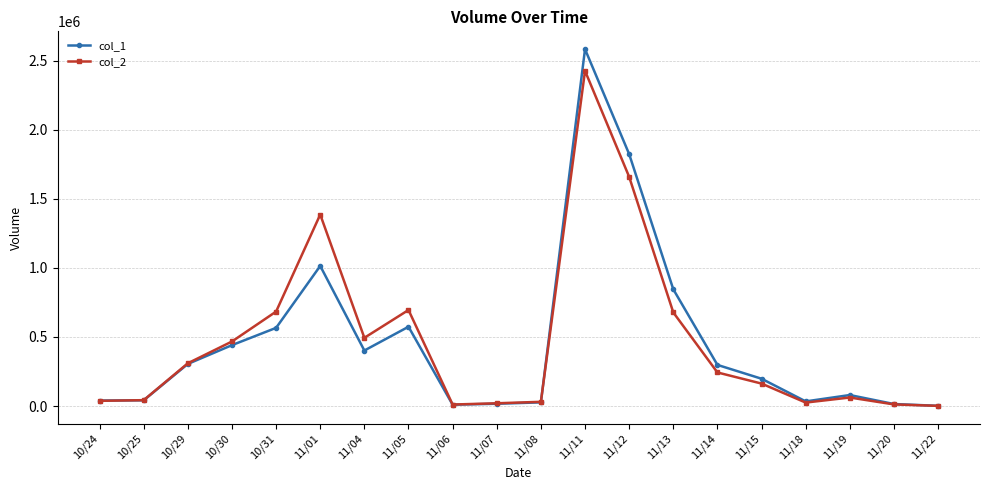

True or false: col_2 has a value of 683790 at 10/31.

True